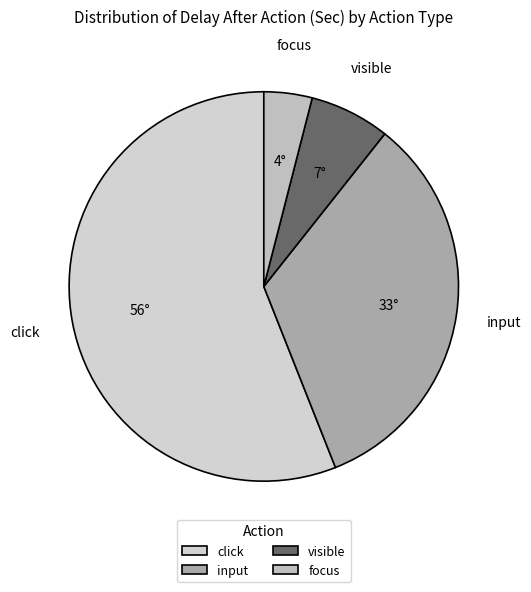

Does any single category account for the majority?

Yes